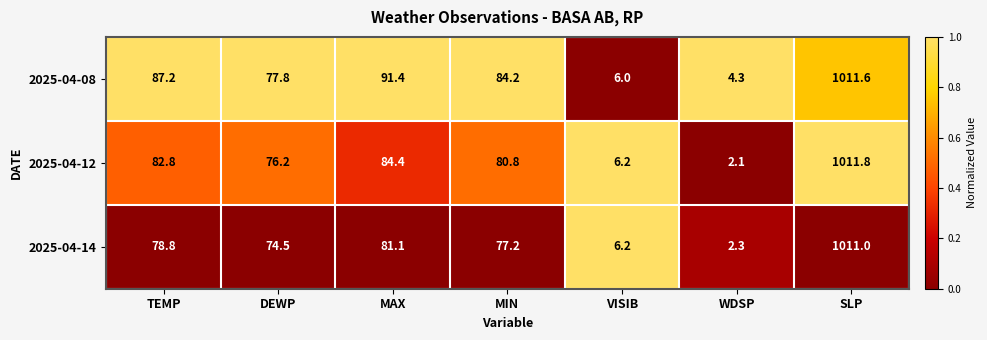

List the series in order of their peak value, highest first.

2025-04-12, 2025-04-08, 2025-04-14